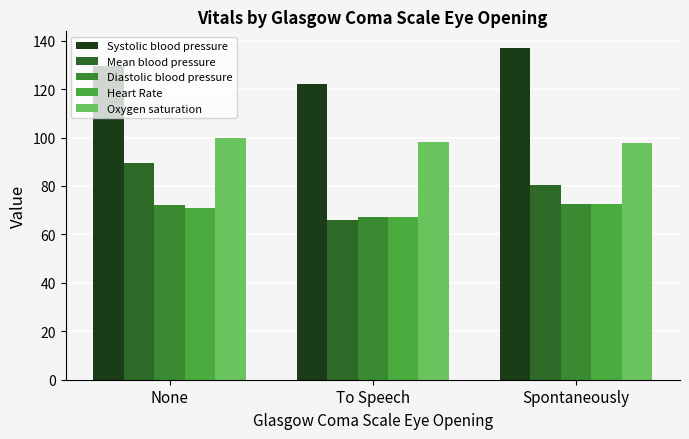

Reading left to right, what are all the values shown in this chart?

Systolic blood pressure: None=129.5	To Speech=122.0	Spontaneously=137.0
Mean blood pressure: None=89.4	To Speech=66.0	Spontaneously=80.2
Diastolic blood pressure: None=72.1	To Speech=67.0	Spontaneously=72.8
Heart Rate: None=70.9	To Speech=67.0	Spontaneously=72.8
Oxygen saturation: None=100.0	To Speech=98.0	Spontaneously=97.8